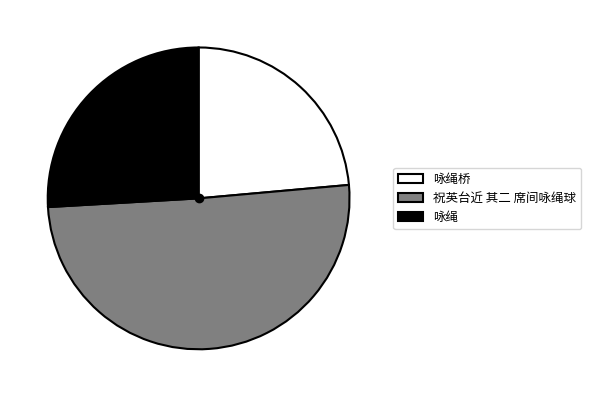

Is the sum of 咏绳 and 祝英台近 其二 席间咏绳球 greater than half?

Yes